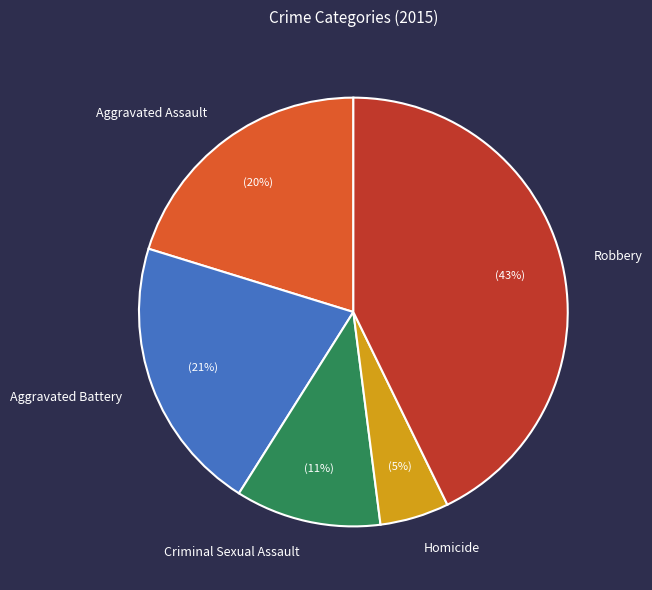

Is Robbery the majority of the pie?

No